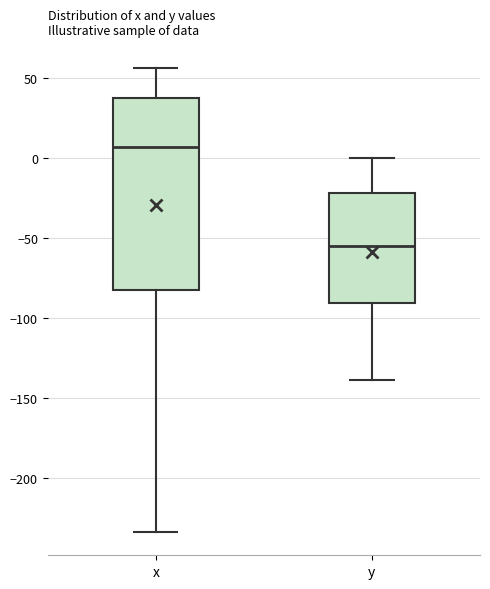

Which box has the lowest median line?

y